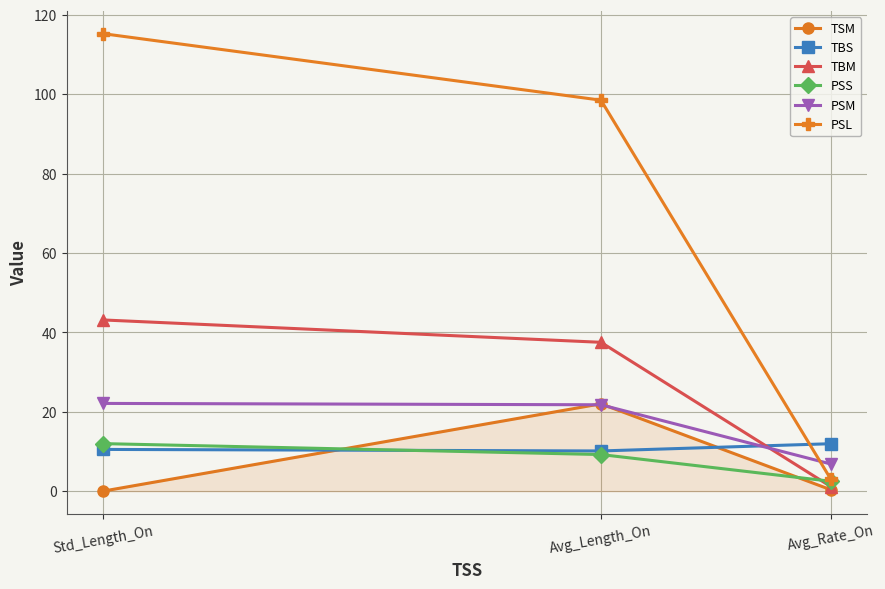

At which label does PSL reach its peak?

Std_Length_On